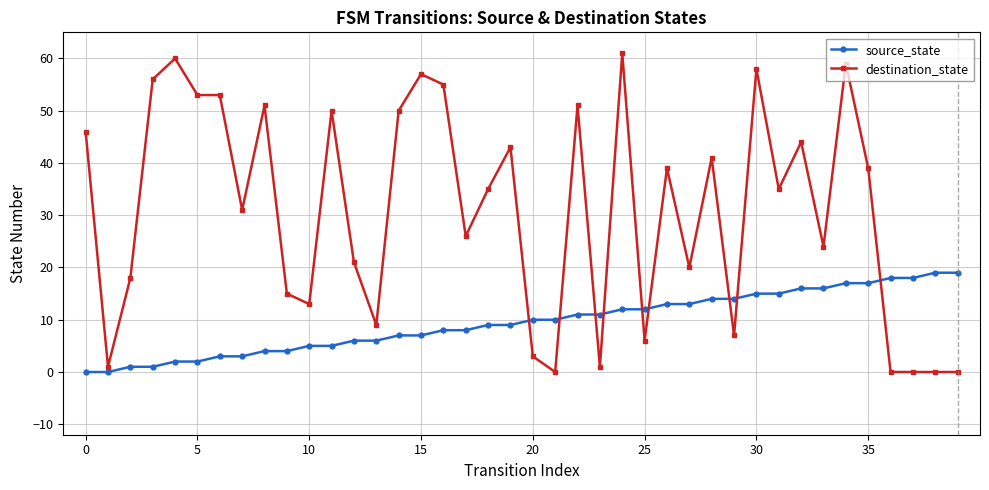

Rank the series by their maximum value, from lowest to highest.

source_state, destination_state